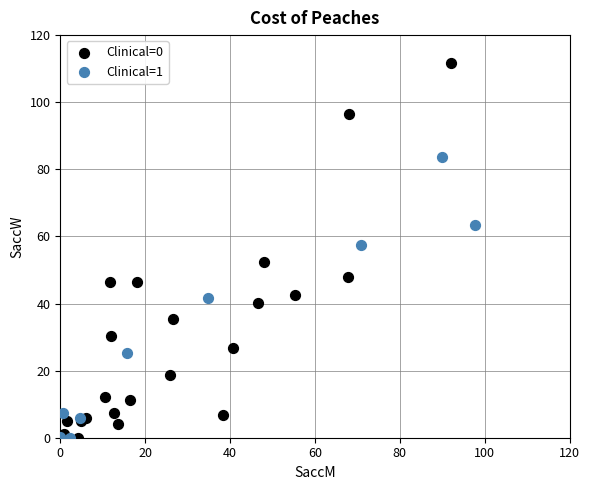

Which series contains the highest Y value?

Clinical=0